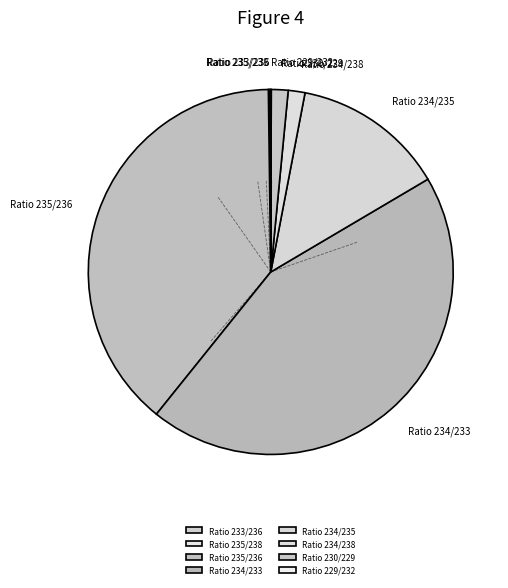

Is there any slice that represents more than half of the pie?

No